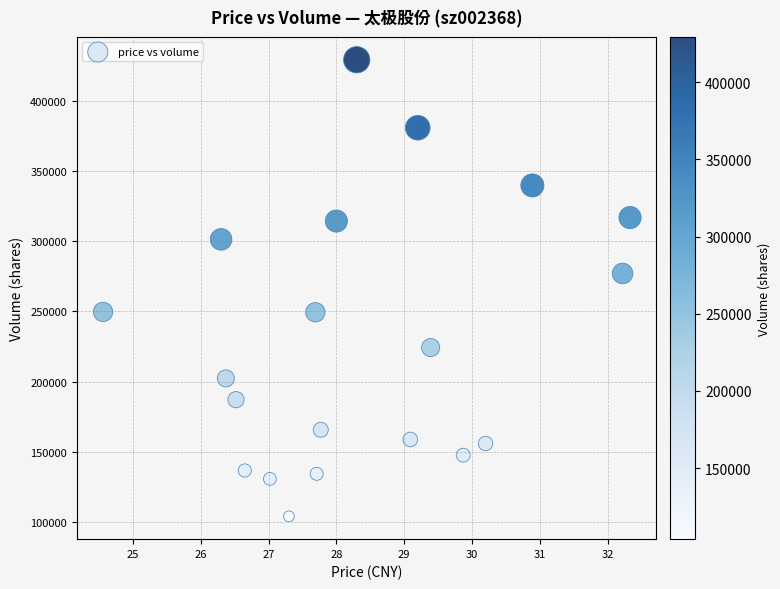

What is the range of Y values (max minus min)?

325498